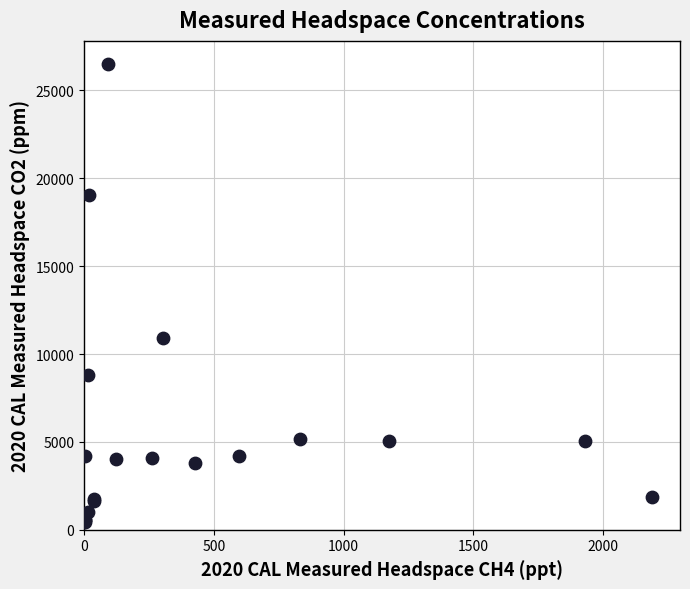

What Y value in the scatter plot is closest to 13475?

10920.9